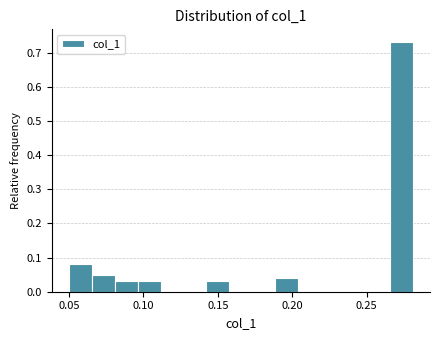

Around what value on the x-axis is the tallest bar? Give the approximate position of its centre, as read against the axis.

0.275